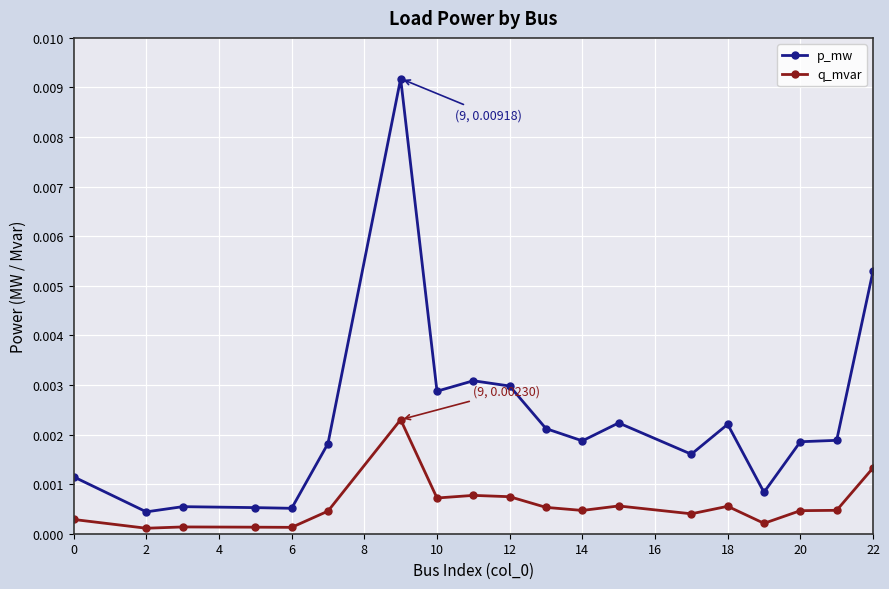

True or false: q_mvar and p_mw cross at least once.

False